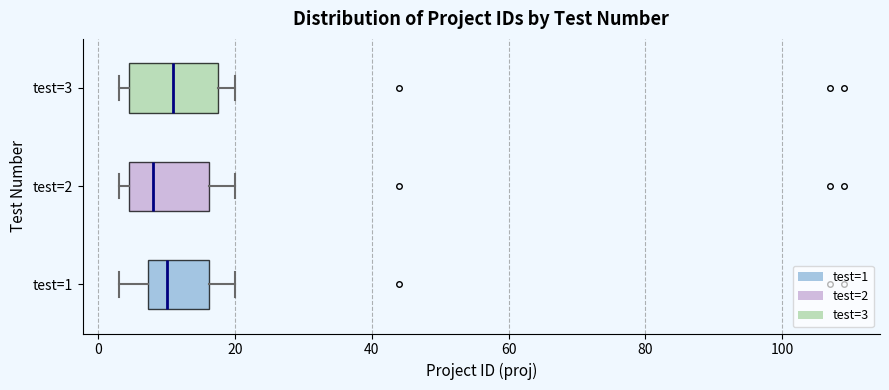

Reading bottom to top, read every box against the x-axis: the position of its median line, the range the box covers, and the ends of its whiskers. The values are not printed on the chart, so give them approximately, as read against the axis.

test=1: median 10, box 8 to 16, whiskers 4 to 20
test=2: median 8, box 4 to 16, whiskers 4 (just left of the box's left edge) to 20
test=3: median 12, box 4 to 18, whiskers 4 (just left of the box's left edge) to 20